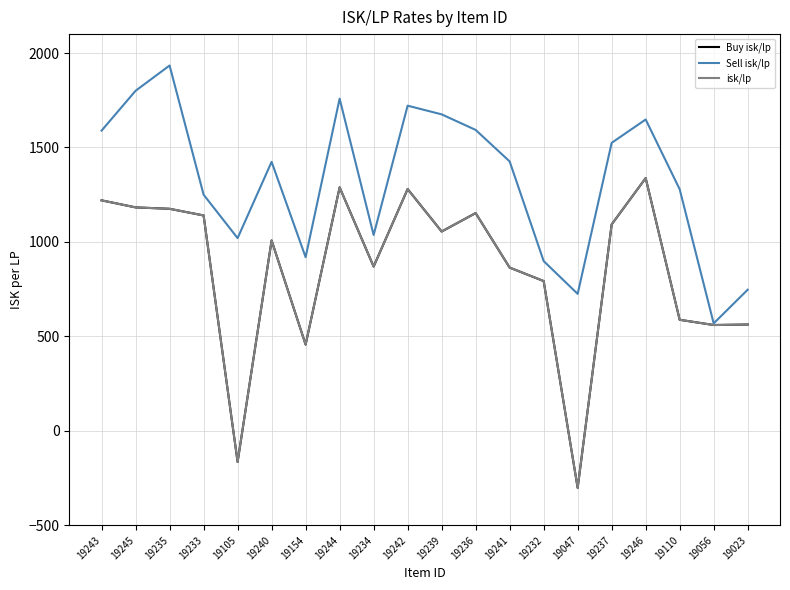

Does the chart have visible grid lines?

Yes